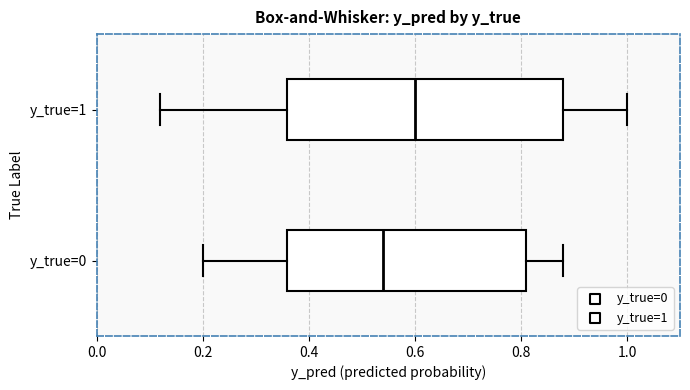

Reading bottom to top, read every box against the x-axis: the position of its median line, the range the box covers, and the ends of its whiskers. The values are not printed on the chart, so give them approximately, as read against the axis.

y_true=0: median 0.54, box 0.36 to 0.82, whiskers 0.20 to 0.88
y_true=1: median 0.60, box 0.36 to 0.88, whiskers 0.12 to 1.00